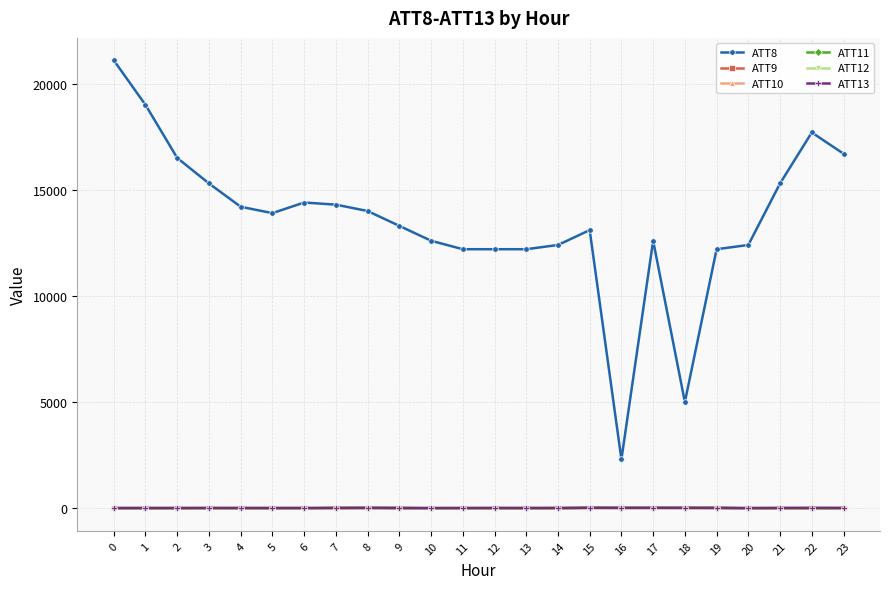

True or false: ATT8 and ATT11 intersect in this chart.

False